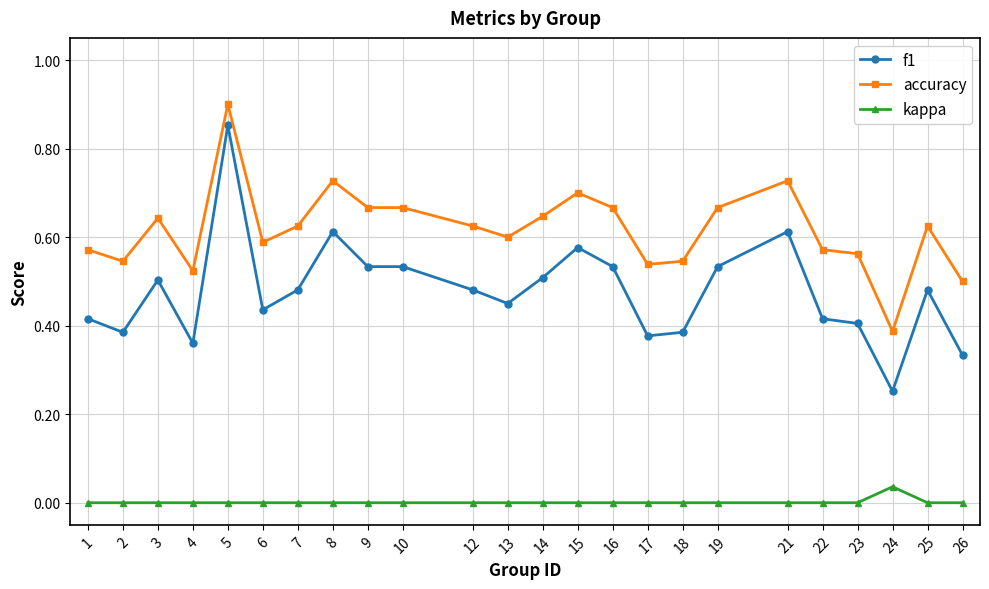

Where is f1 nearest to the value 0?

24